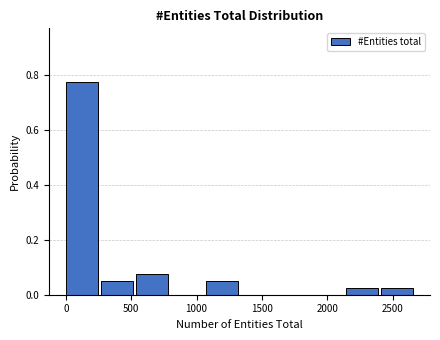

Over which range of the x-axis is the bar tallest?

0 to 250